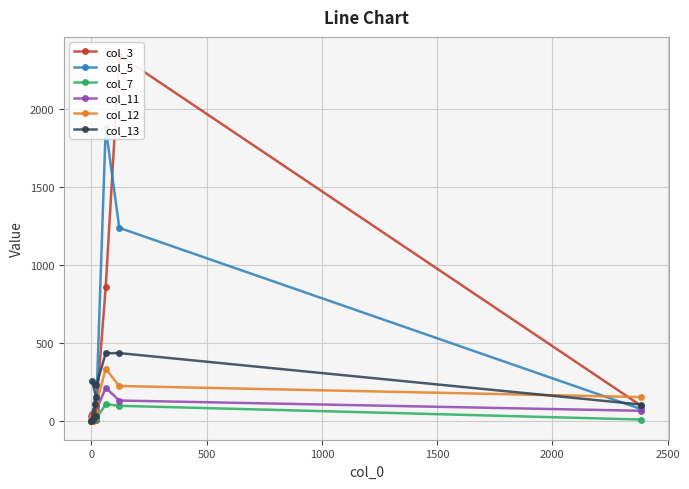

What is the minimum value for col_5?

2